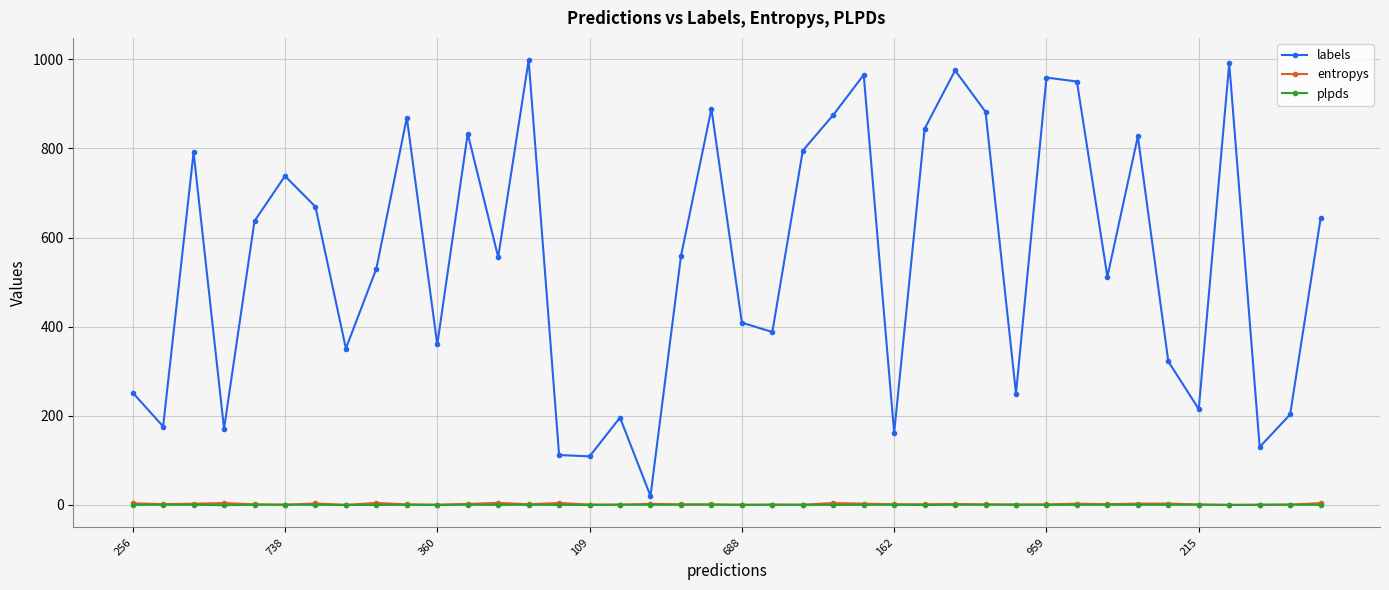

True or false: entropys has more than 1 interior local peaks.

True